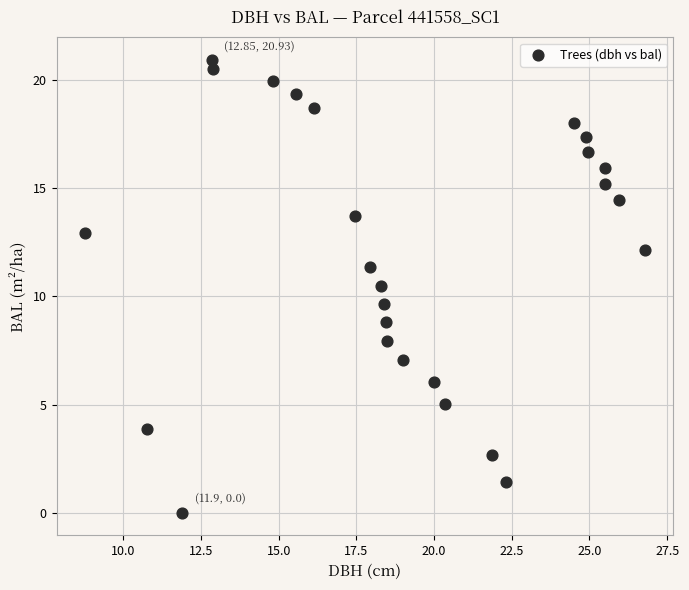

What is the range of Y values (max minus min)?

20.9